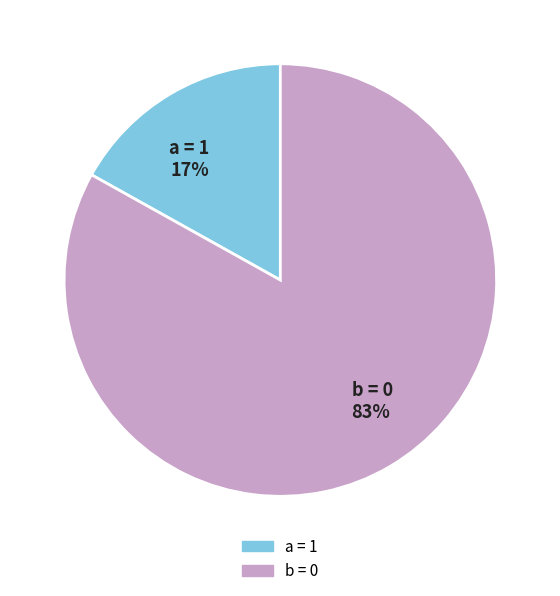

Does a = 1 represent more than half of the total?

No